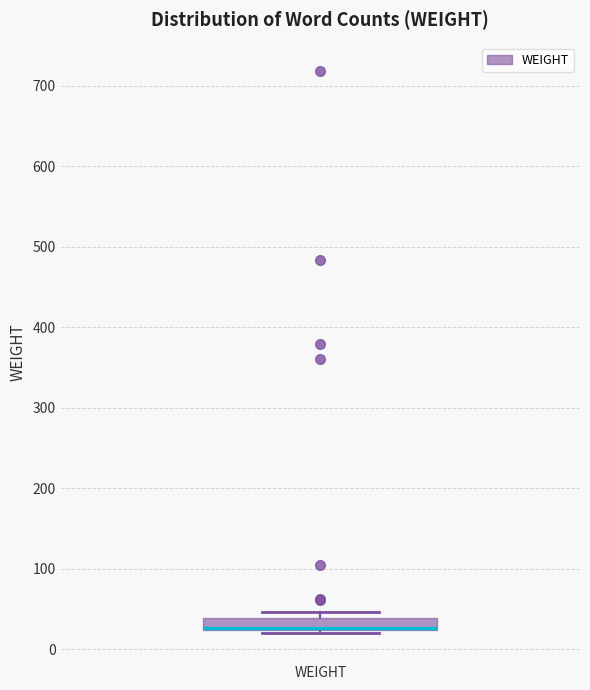

Where is the lower edge of the box for WEIGHT on the y-axis? The values are not printed on the chart, so give them approximately, as read against the axis.

20